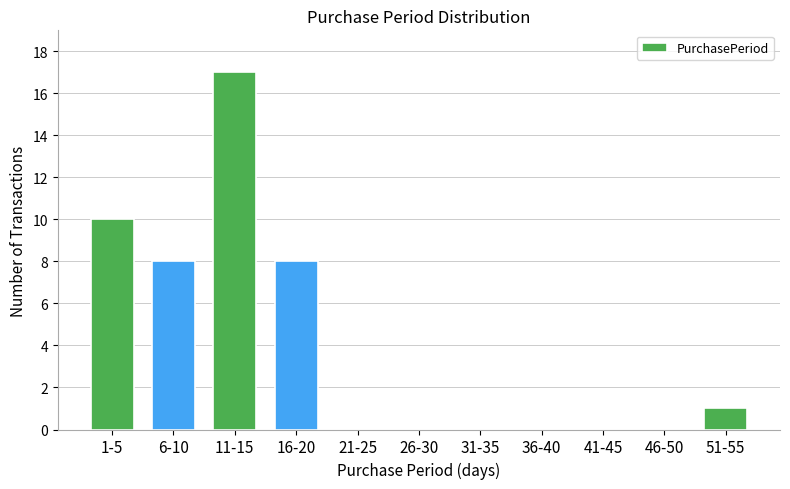

Reading left to right, transcribe all the data shown in this chart.

1-5=10	6-10=8	11-15=17	16-20=8	21-25=0	26-30=0	31-35=0	36-40=0	41-45=0	46-50=0	51-55=1